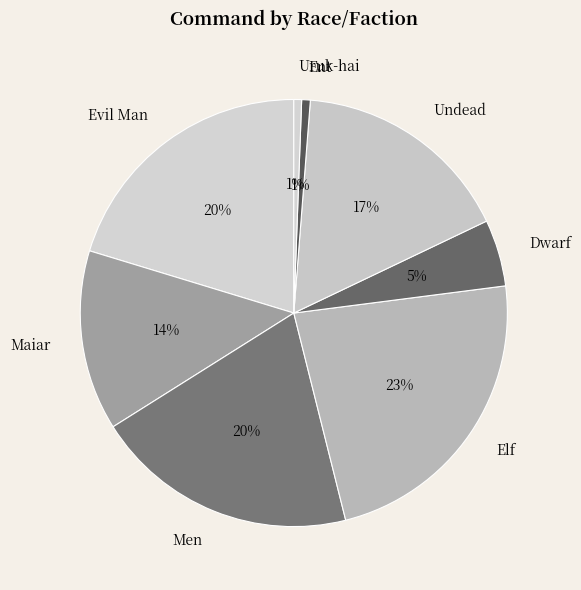

Is it true that Men is 8% of the pie?

False